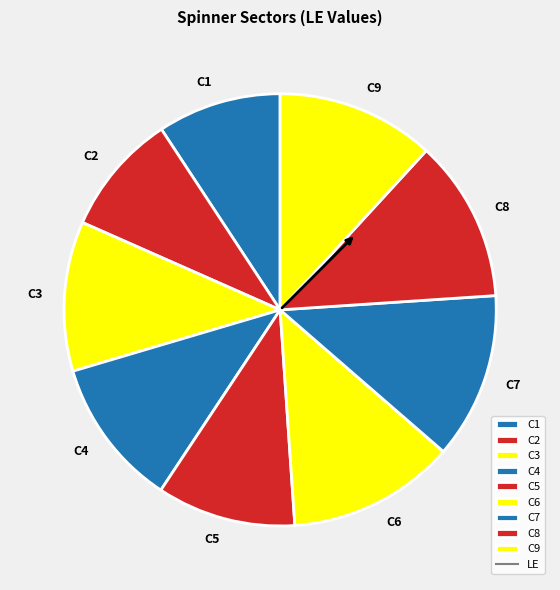

Do C8 and C1 together represent more than half of the pie?

No